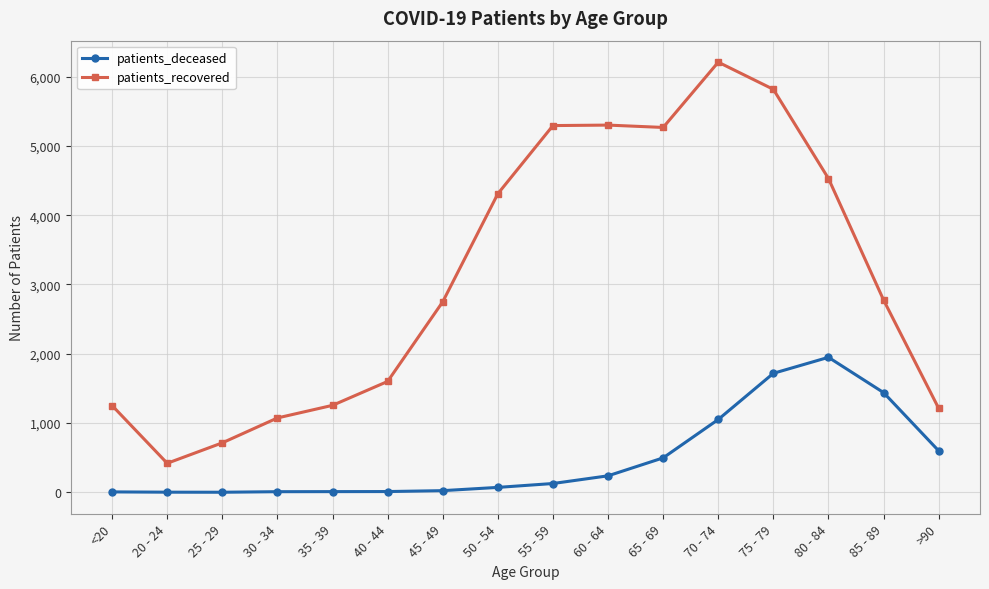

Between <20 and 80 - 84, which series saw the biggest shift?

patients_recovered